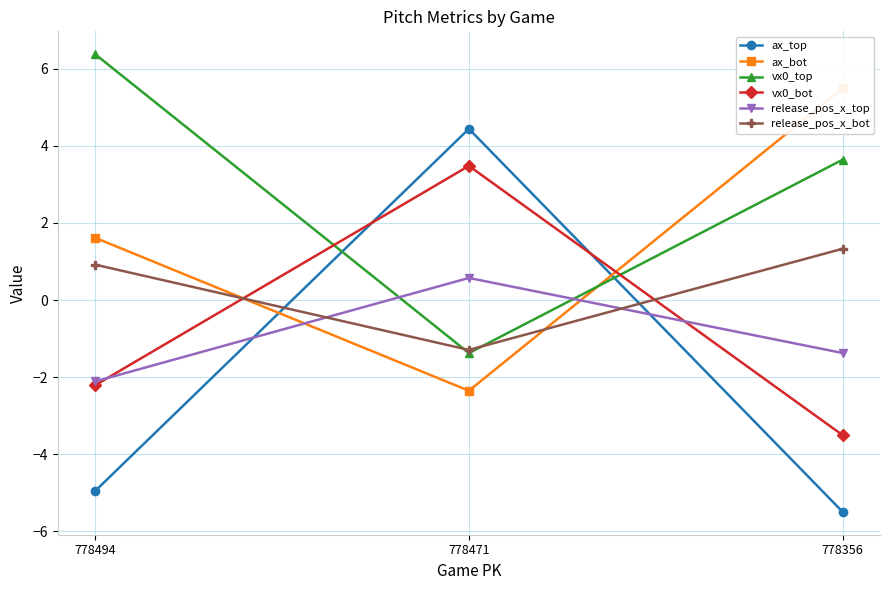

At which label does ax_top reach its peak?

778471